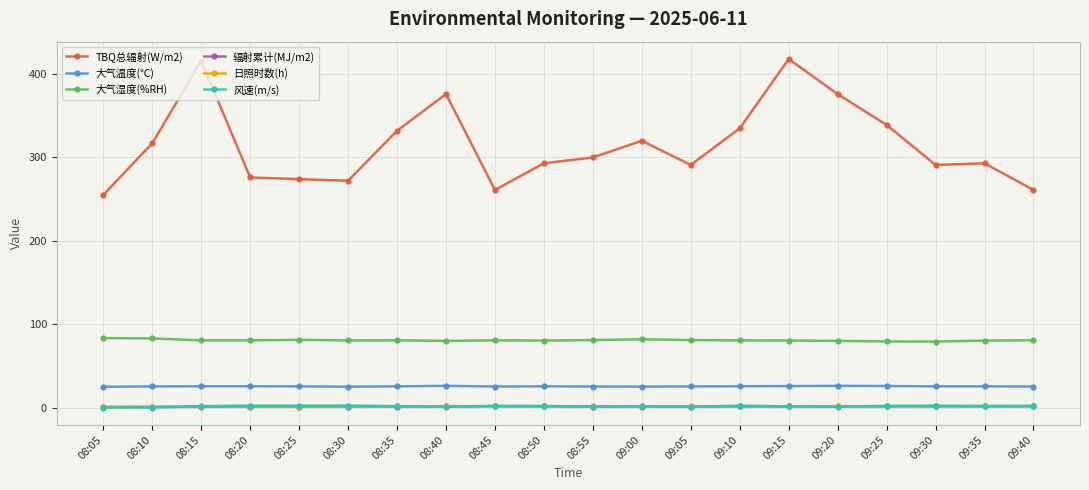

Which series has the largest range (max minus min)?

TBQ总辐射(W/m2)